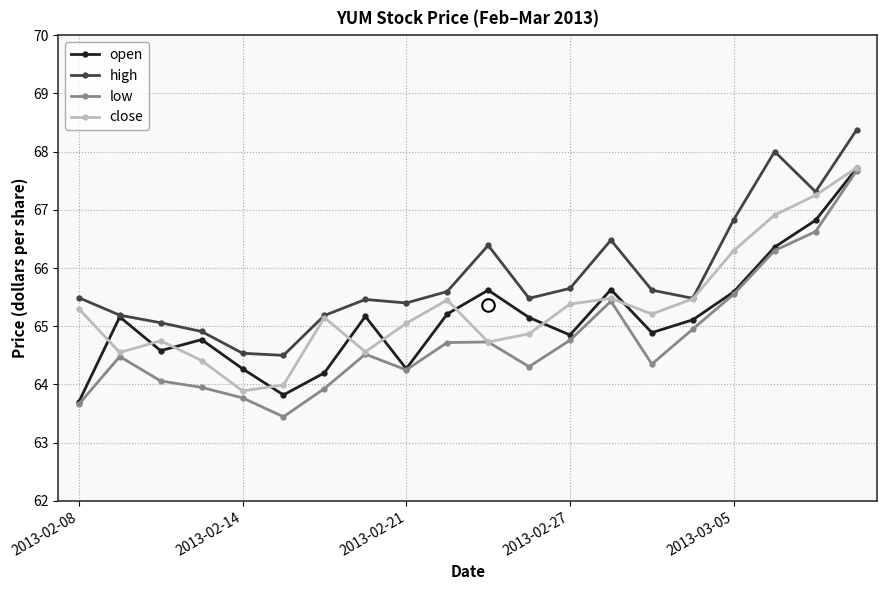

Does the chart have visible grid lines?

Yes